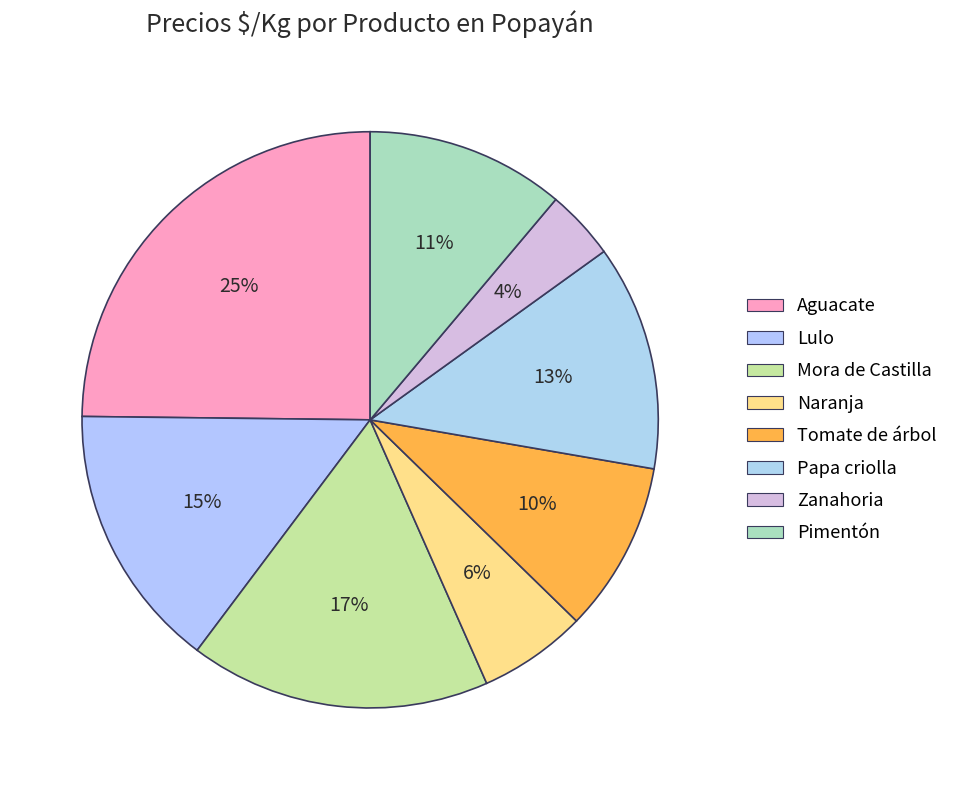

Count the number of slices in the pie.

8